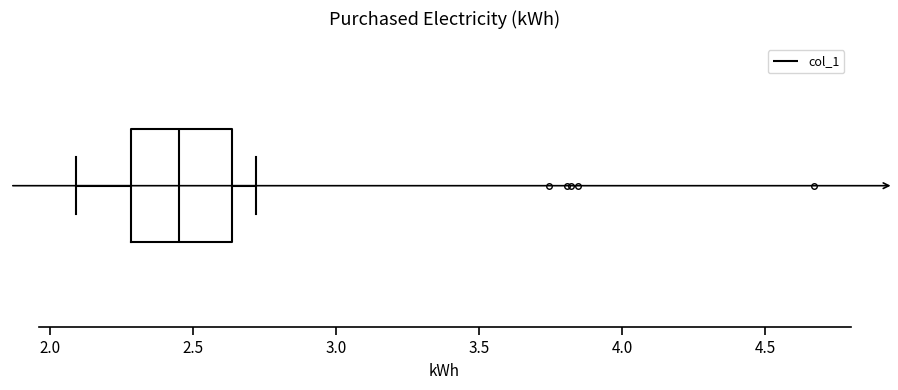

Read this box plot against the x-axis: the position of the median line, the range covered by the box, and the ends of both whiskers. The values are not printed on the chart, so give them approximately, as read against the axis.

median 2.45, box 2.30 to 2.65, whiskers 2.10 to 2.70